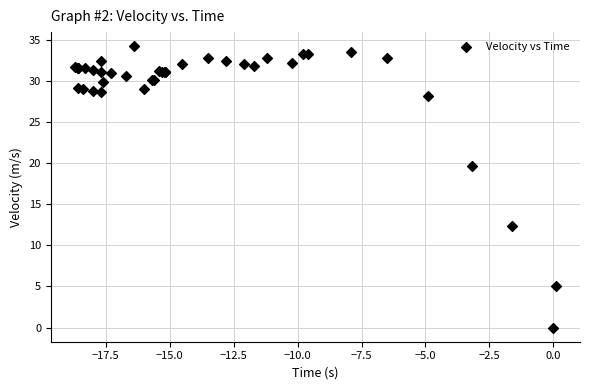

What Y value in the scatter plot is closest to 17?

19.6